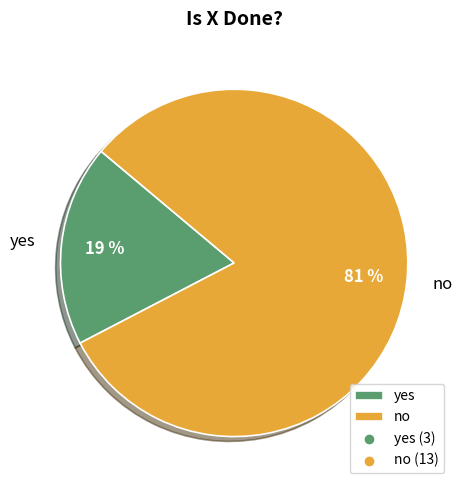

Which has a higher value, yes or no?

no